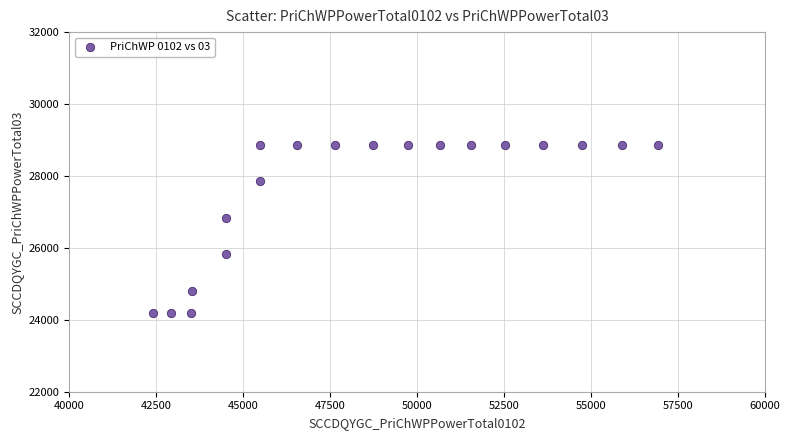

What is the range of Y values (max minus min)?

4672.5